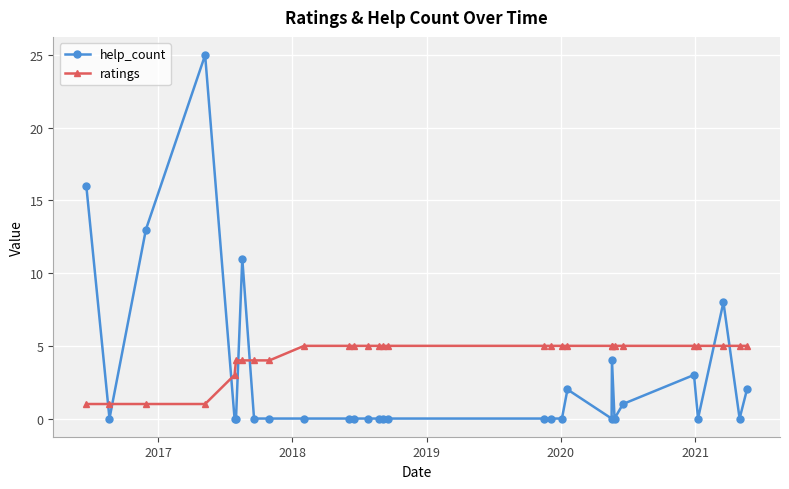

Rank the series by their maximum value, from lowest to highest.

ratings, help_count